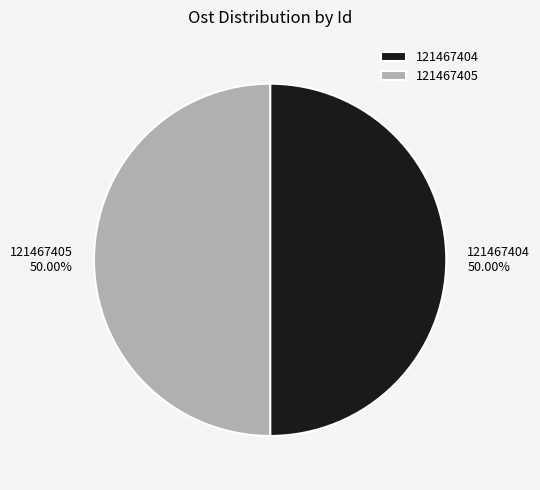

Approximately how many times larger is the value at 121467405 compared to 121467404?

1.0